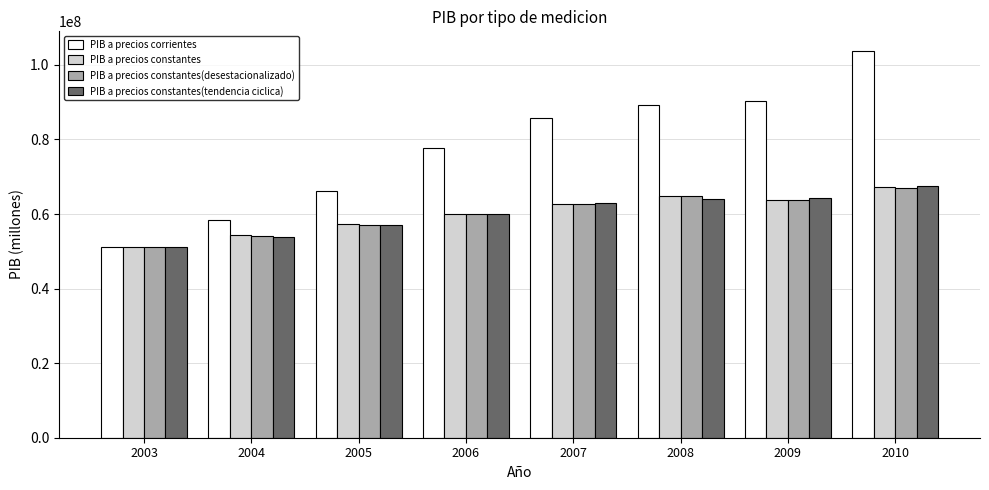

What is the approximate value of PIB a precios constantes(tendencia ciclica) at 2010?

67564974